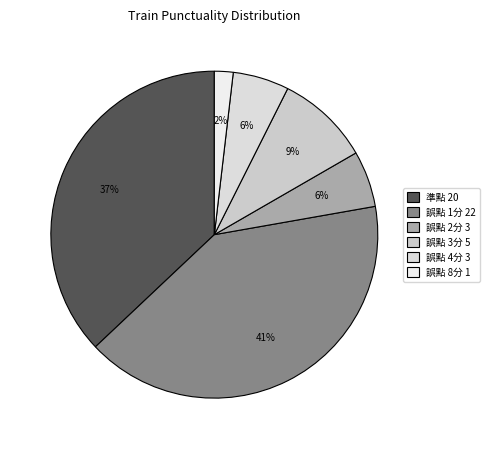

Is 誤點 3分 the majority of the pie?

No